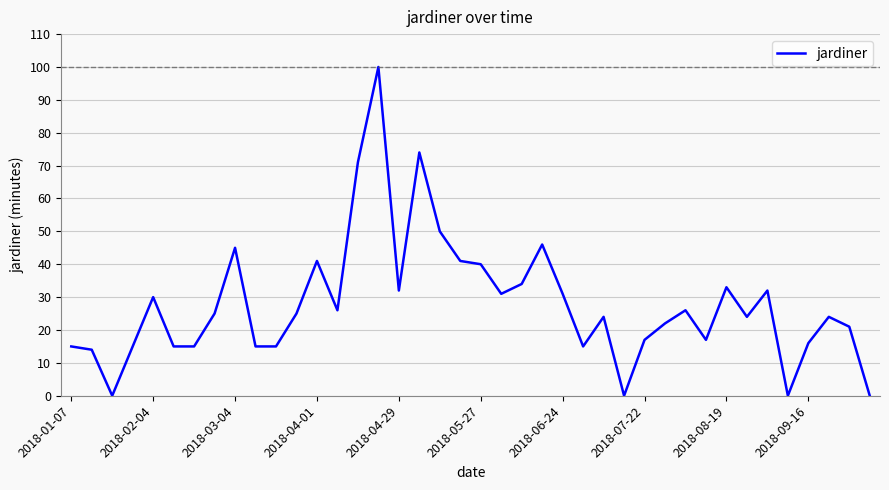

True or false: the data has more than 1 interior local peaks.

True